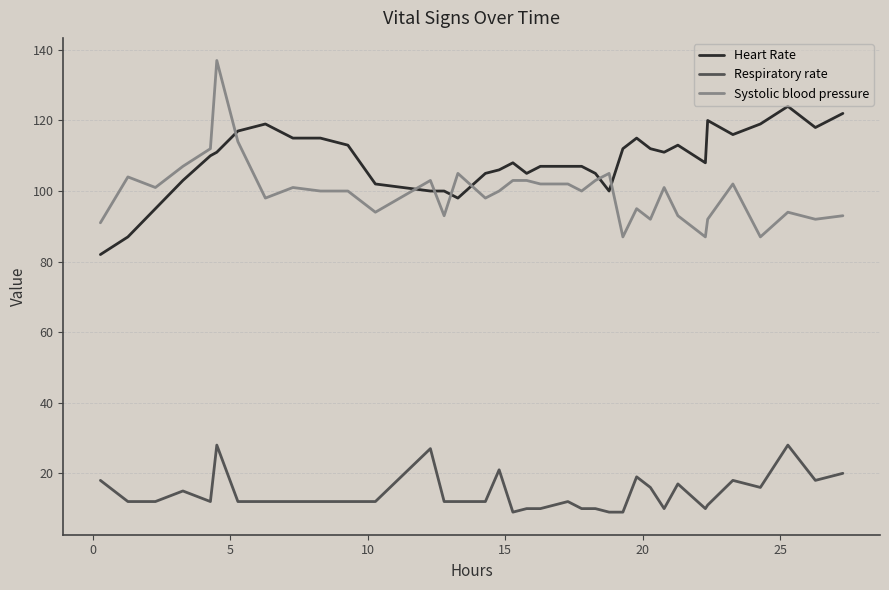

Which series has the largest total across all categories?

Heart Rate